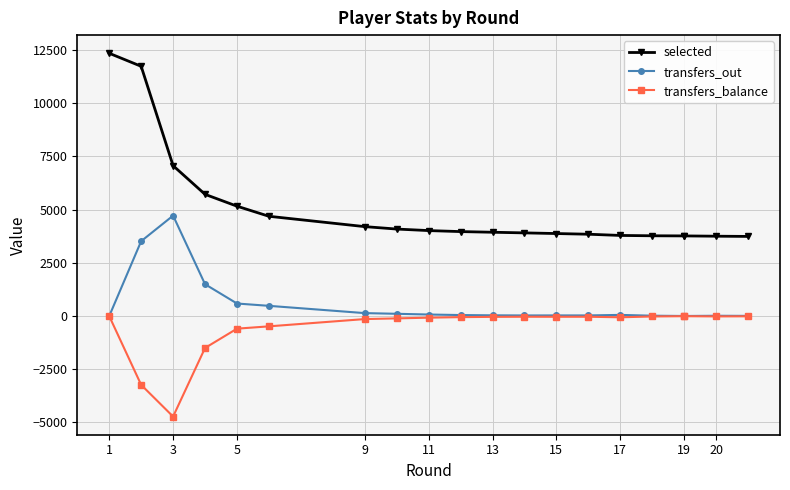

Reading left to right, transcribe all the data shown in this chart.

selected: 12350	11738	7068	5721	5165	4690	4204	4090	4018	3971	3940	3910	3879	3847	3790	3774	3768	3768	3754	3744
transfers_out: 0	3520	4721	1498	591	482	140	108	74	49	36	30	32	31	56	18	5	5	15	10
transfers_balance: 0	-3231	-4721	-1498	-591	-482	-140	-108	-74	-49	-36	-30	-32	-31	-56	-18	-5	-5	-15	-10